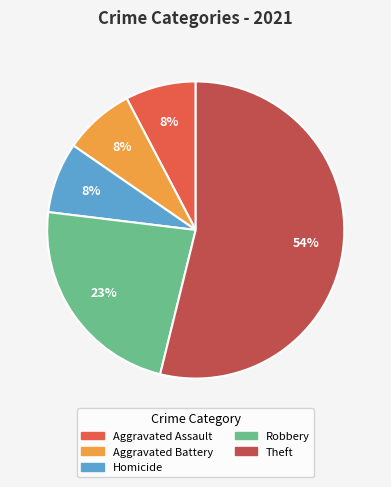

Which has a higher value, Theft or Homicide?

Theft